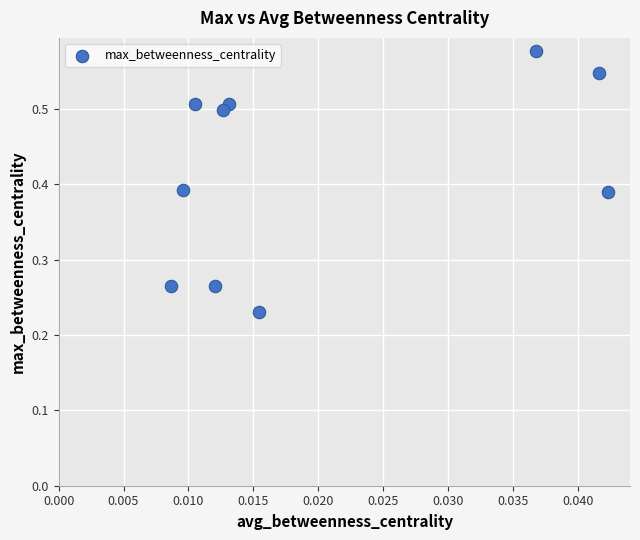

How many data points are displayed?

10